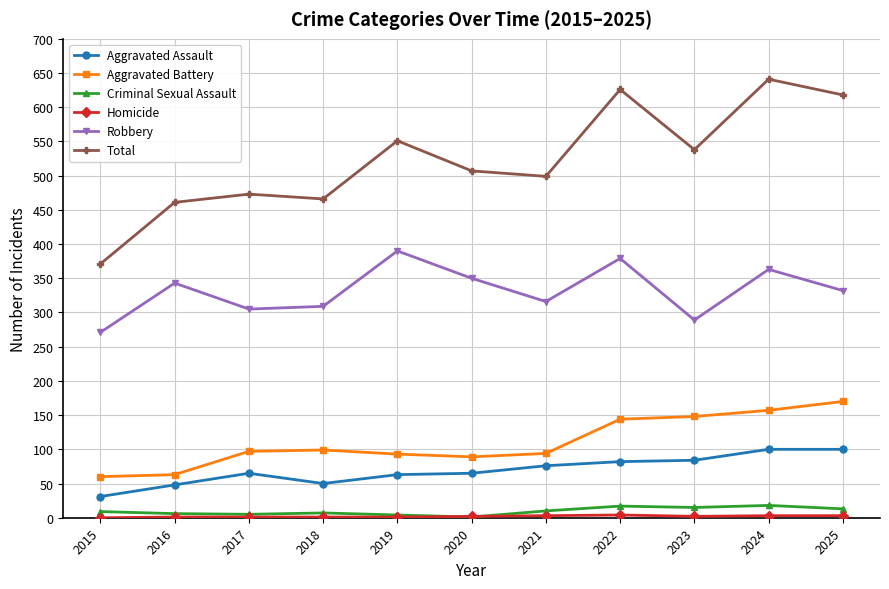

True or false: Robbery has a value of 332 at 2025.

True